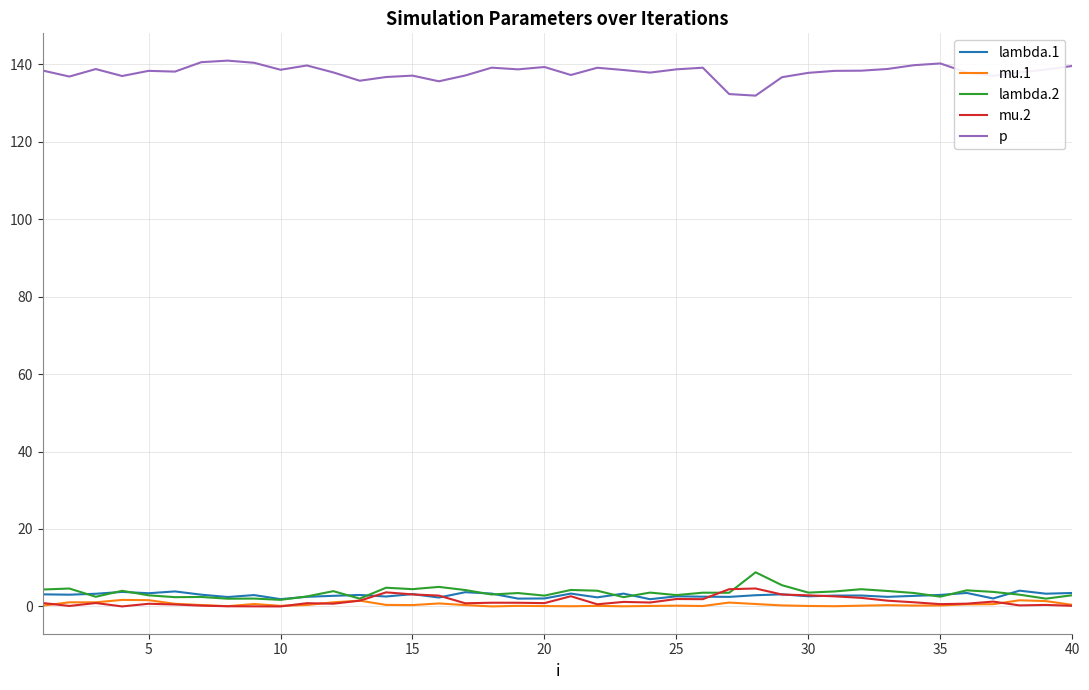

At how many categories does at least one series exceed 65?

40